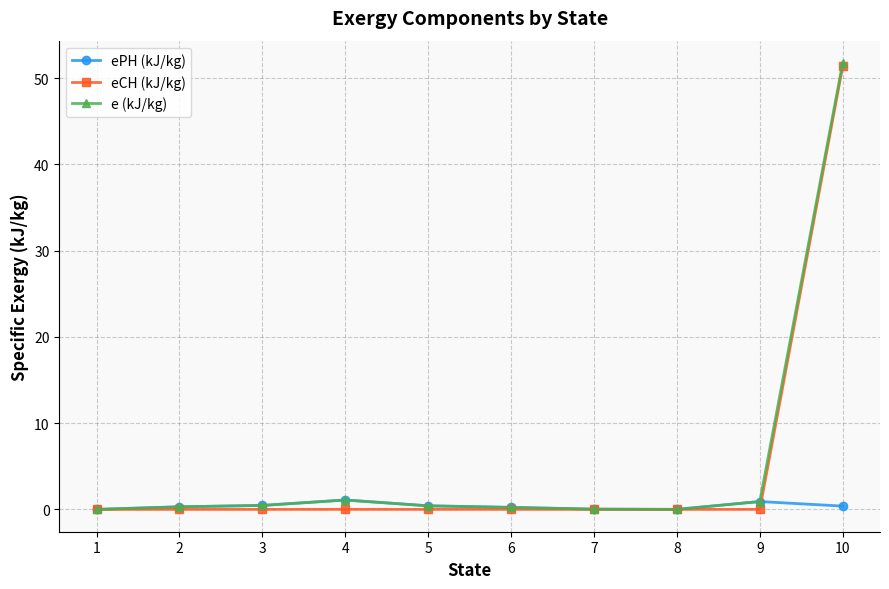

True or false: ePH (kJ/kg) has a value of 0.2 at 6.

True